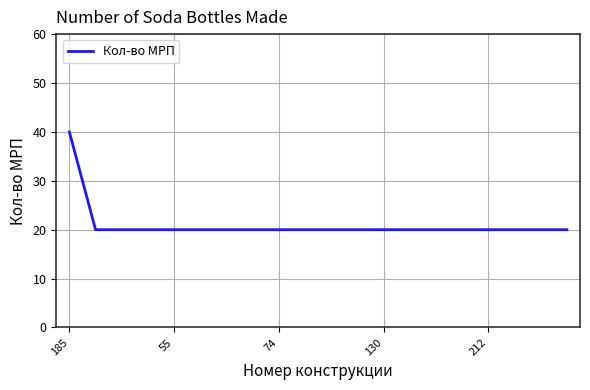

What is the difference between the maximum and minimum values?

20